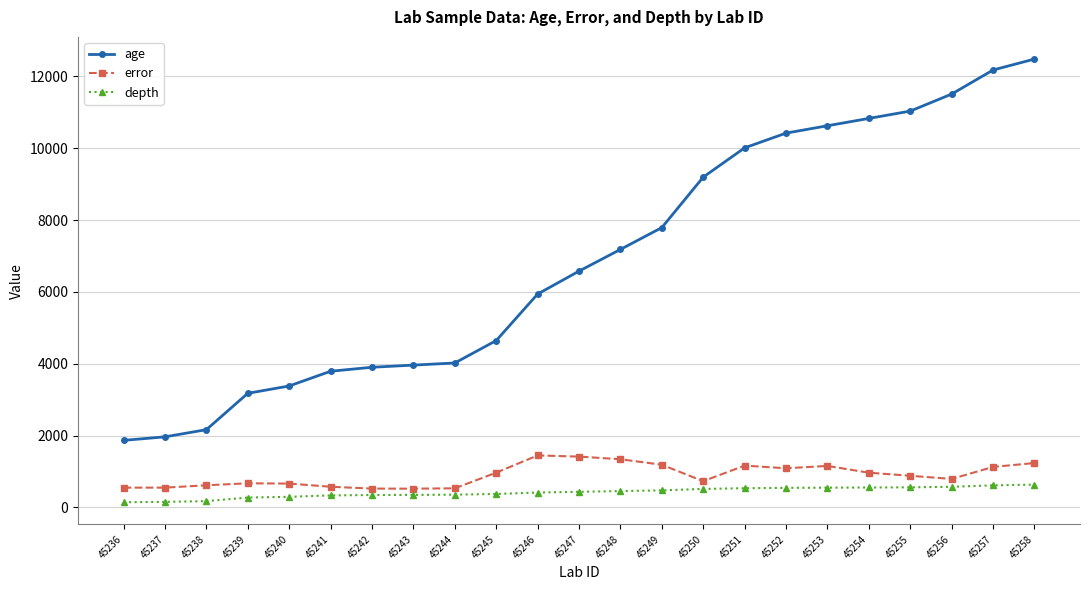

At which label is age closest to 7174?

45248